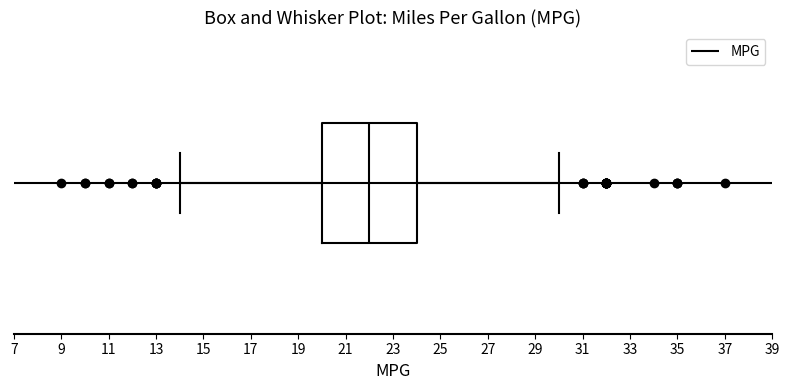

Transcribe this box plot: give where the median line is, the range the box spans, and where the two whiskers end, as read against the x-axis. The values are not printed on the chart, so give them approximately, as read against the axis.

median 22, box 20 to 24, whiskers 14 to 30